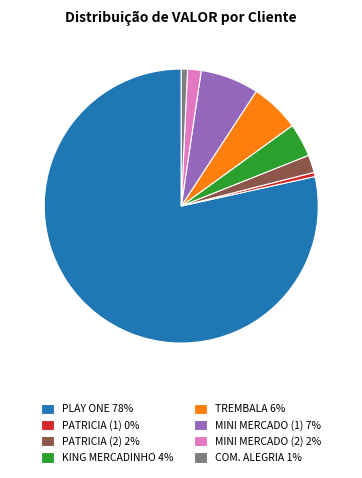

Which has a higher value, TREMBALA 6% or PATRICIA (2) 2%?

TREMBALA 6%